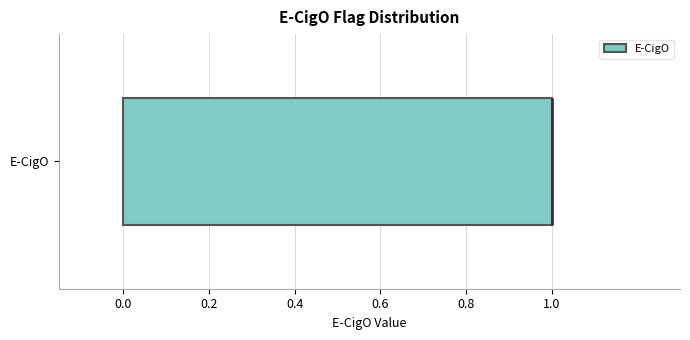

Where is the right edge of the box for E-CigO on the x-axis? The values are not printed on the chart, so give them approximately, as read against the axis.

1